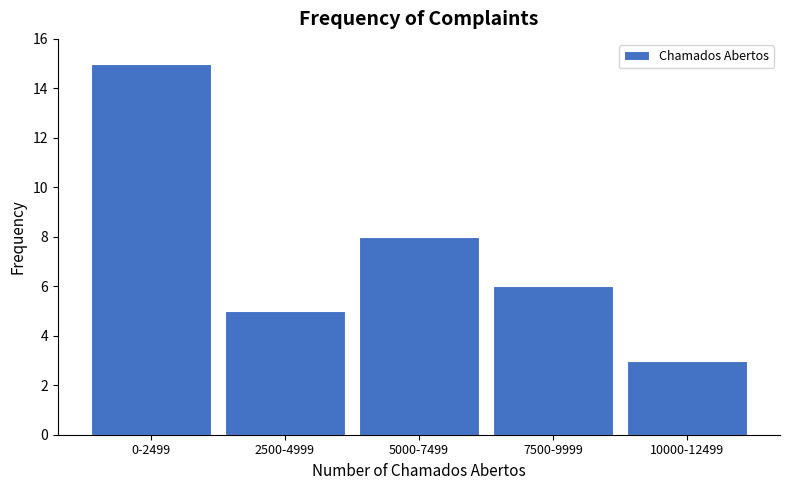

Reading left to right, list all the values displayed in this chart.

15	5	8	6	3